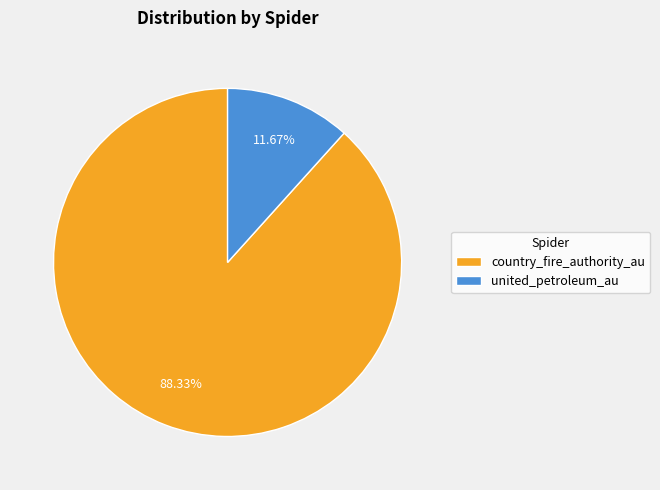

What percentage is the united_petroleum_au slice, to the nearest percent?

12%